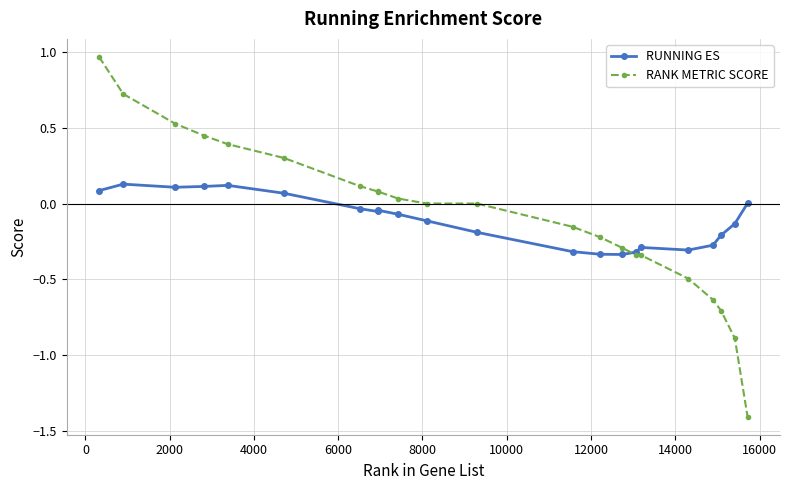

True or false: RUNNING ES has more than 1 interior local peaks.

True